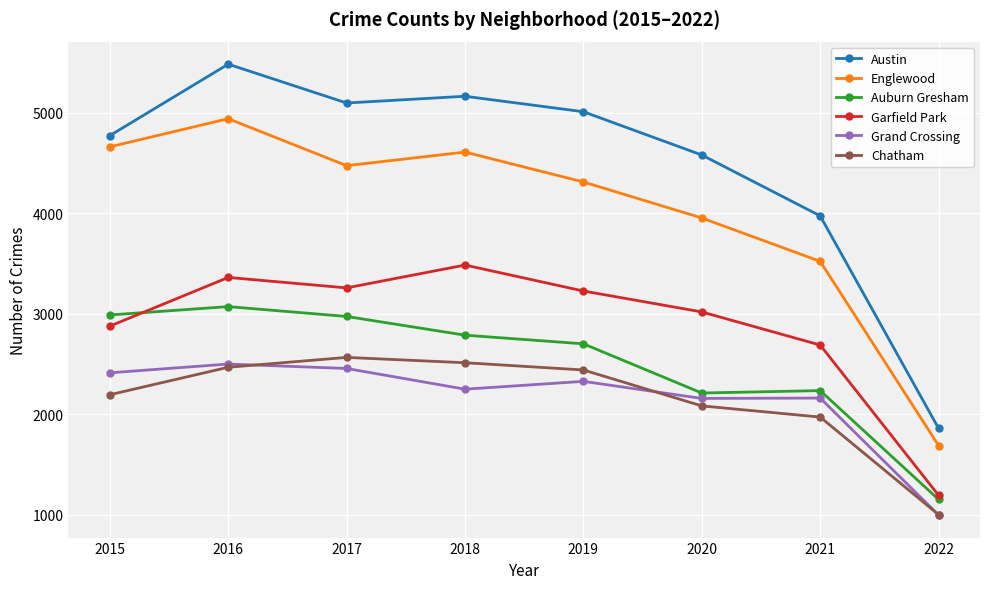

True or false: Chatham has a value of 2566 at 2017.

True